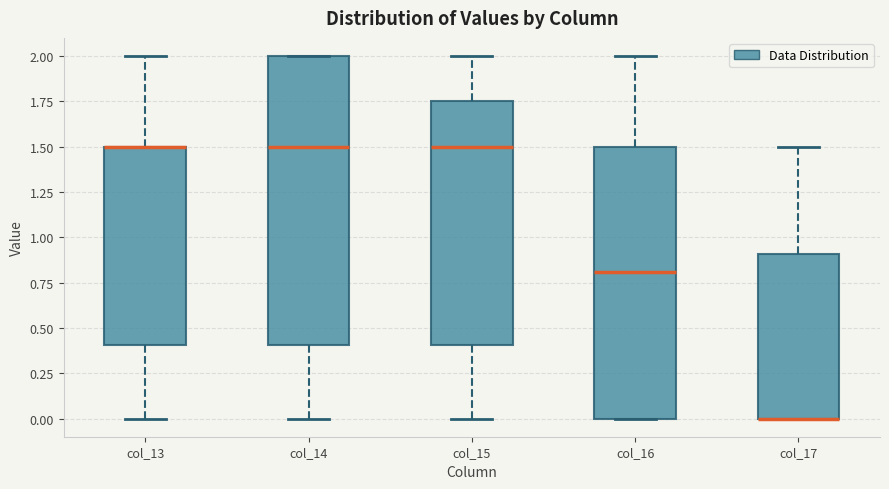

Reading left to right, transcribe this box plot: for each box, give where its median line is, the range the box spans, and where its two whiskers end, as read against the y-axis. The values are not printed on the chart, so give them approximately, as read against the axis.

col_13: median 1.50 (drawn on the box's upper edge), box 0.40 to 1.50, whiskers 0.00 to 2.00
col_14: median 1.50, box 0.40 to 2.00, whiskers 0.00 to 2.00
col_15: median 1.50, box 0.40 to 1.75, whiskers 0.00 to 2.00
col_16: median 0.80, box 0.00 to 1.50, whiskers 0.00 to 2.00
col_17: median 0.00 (drawn on the box's lower edge), box 0.00 to 0.90, whiskers 0.00 to 1.50